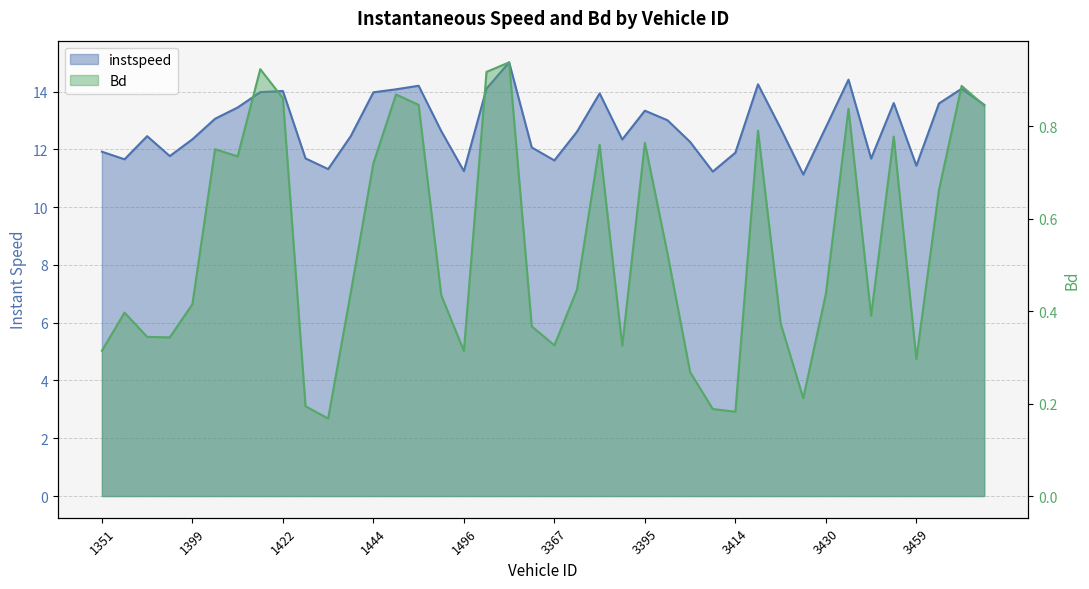

List the series in order of their overall mean, lowest first.

Bd, instspeed